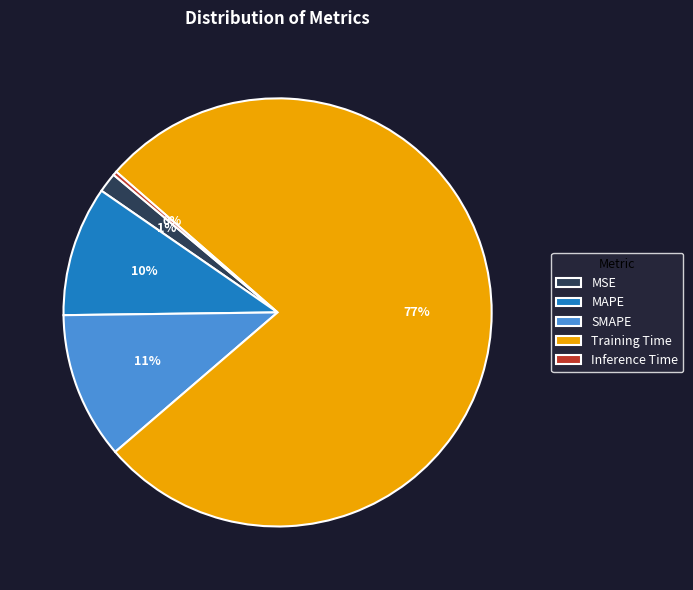

The Inference Time slice represents 0% of the pie. True or false?

True